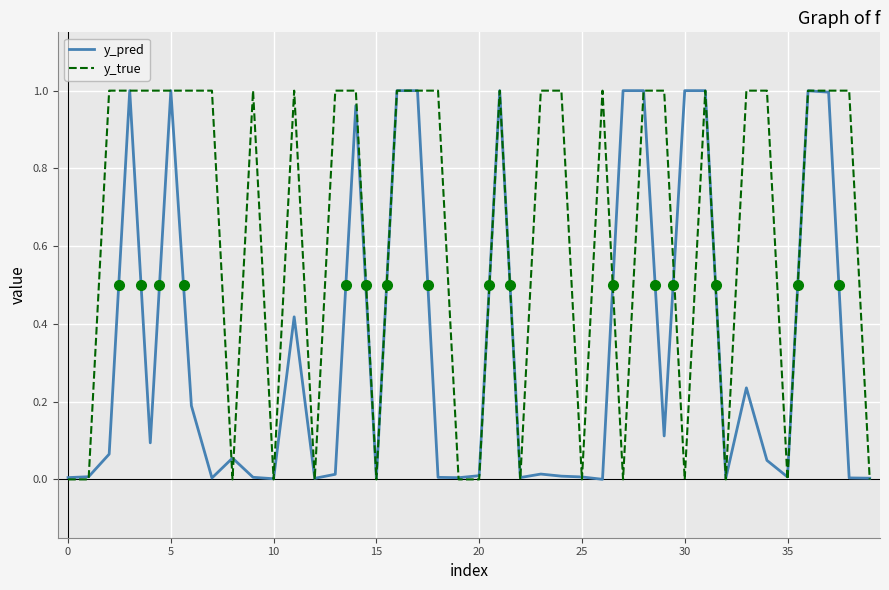

True or false: y_pred and y_true cross at least once.

True